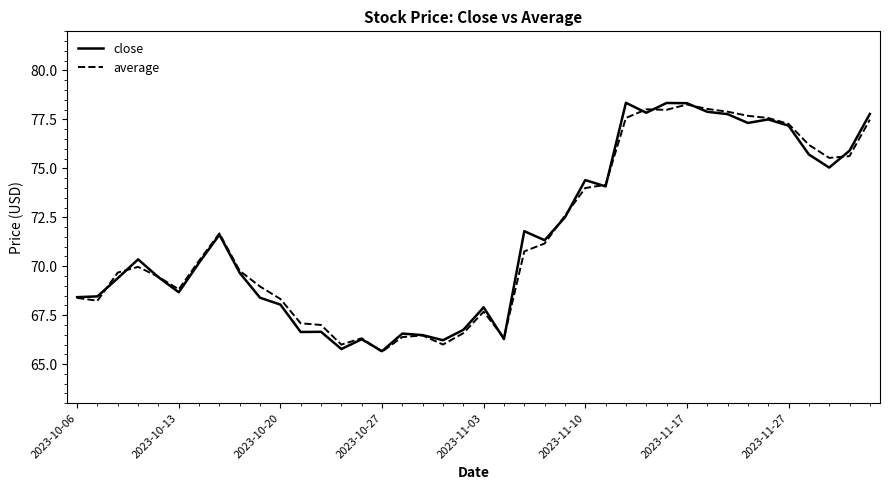

What is the lowest value of the close series?

65.7